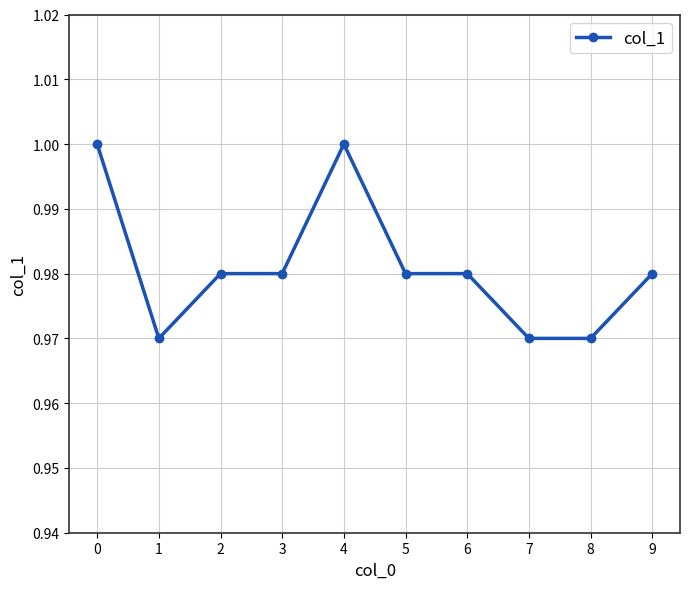

What is the sum of all values?

9.8